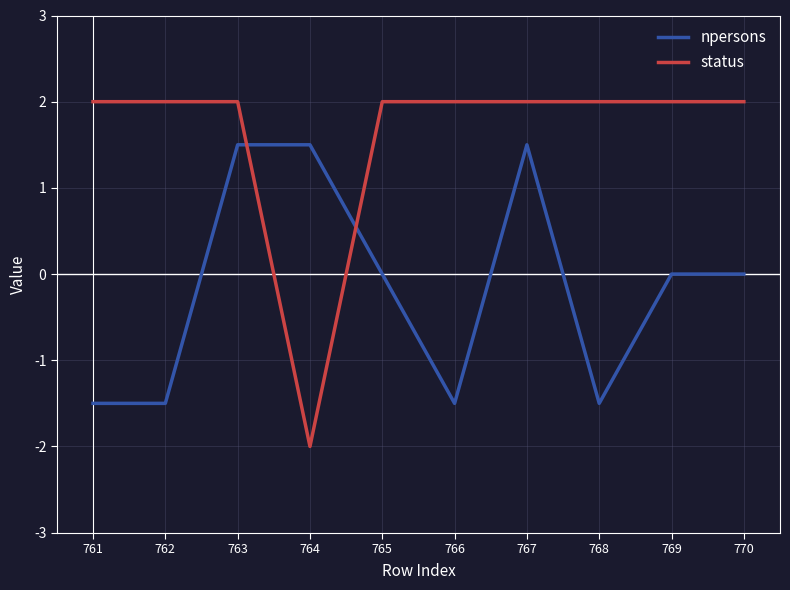

How many times do status and npersons cross each other?

2